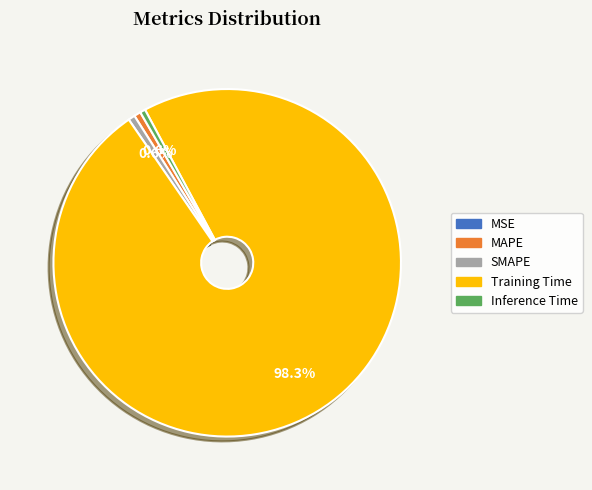

What portion of the pie excludes MAPE?

99.4%